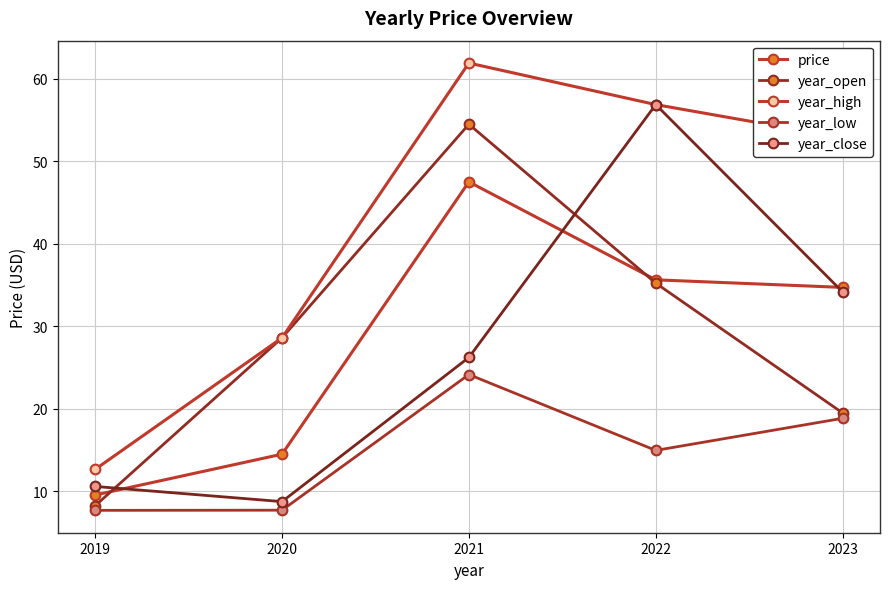

What is the total value across all series at 2021?

214.3